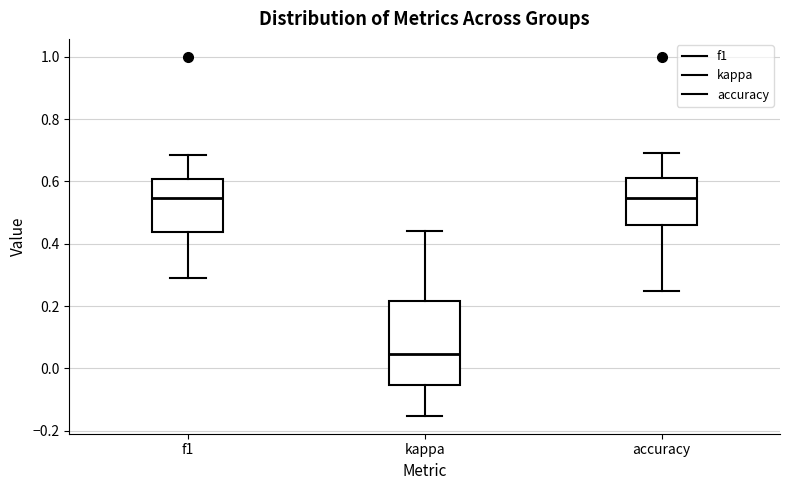

Where is the upper edge of the box for f1 on the y-axis? The values are not printed on the chart, so give them approximately, as read against the axis.

0.60